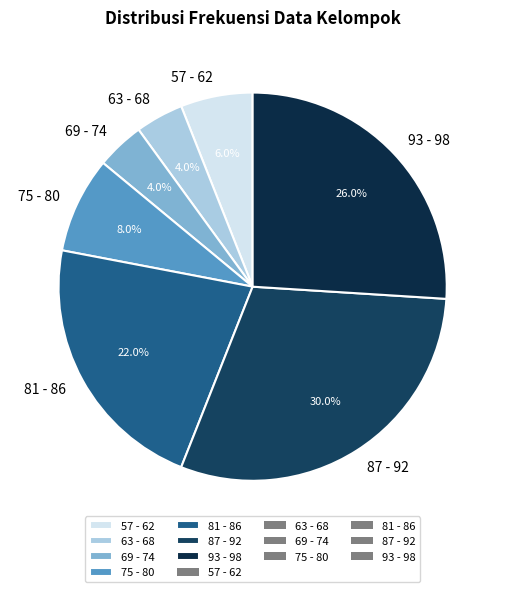

Is 63 - 68 the majority of the pie?

No